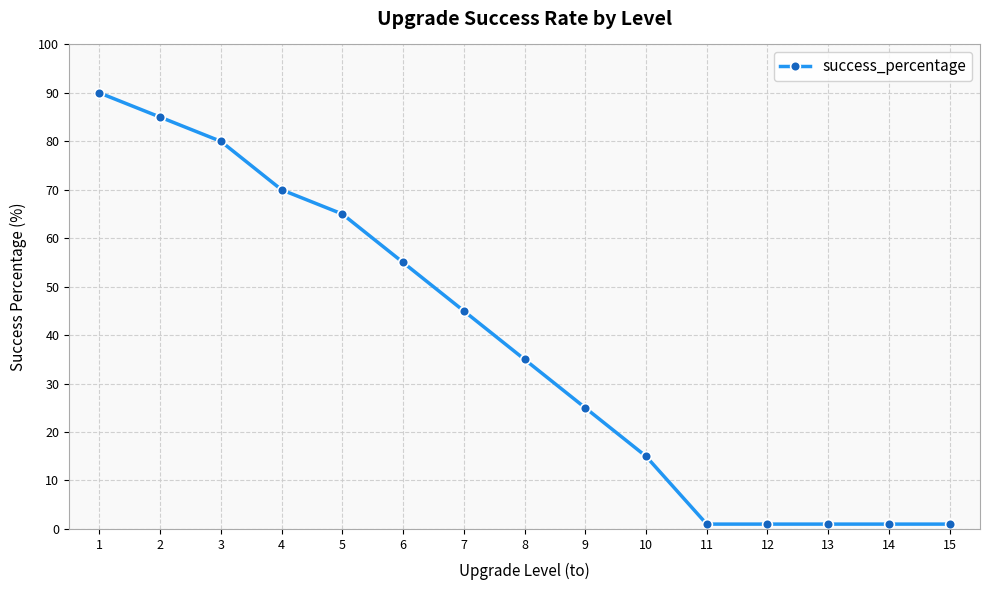

Where does the data first go above 35?

1